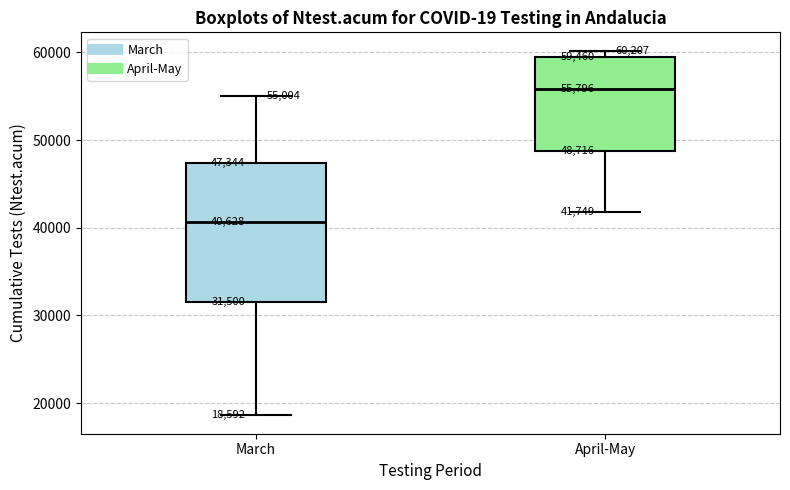

Which box is the tallest, from its lower edge to its upper edge?

March